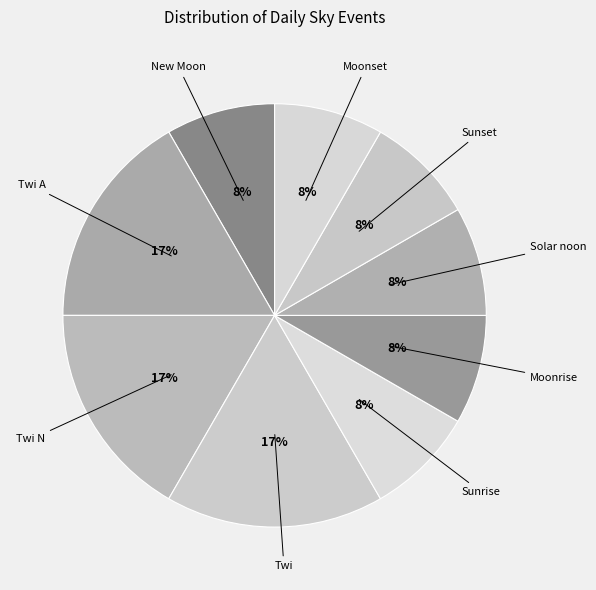

How many segments does this pie chart have?

9